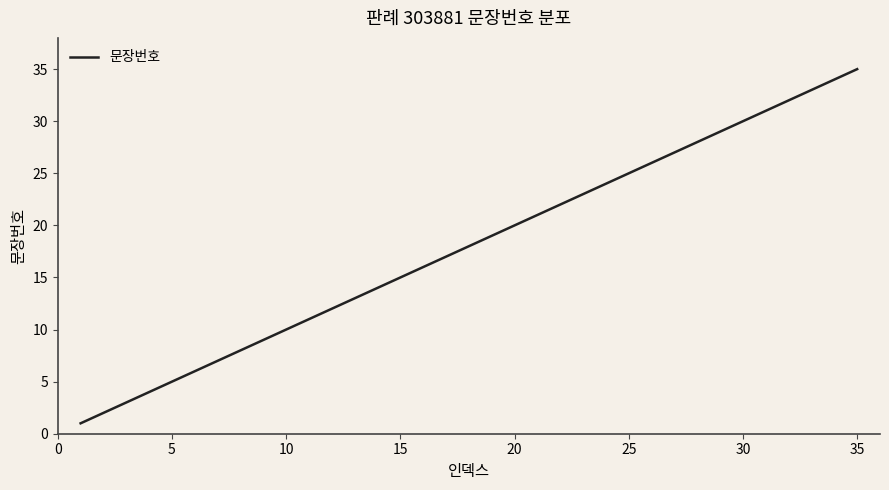

What is the maximum value shown in the chart?

35